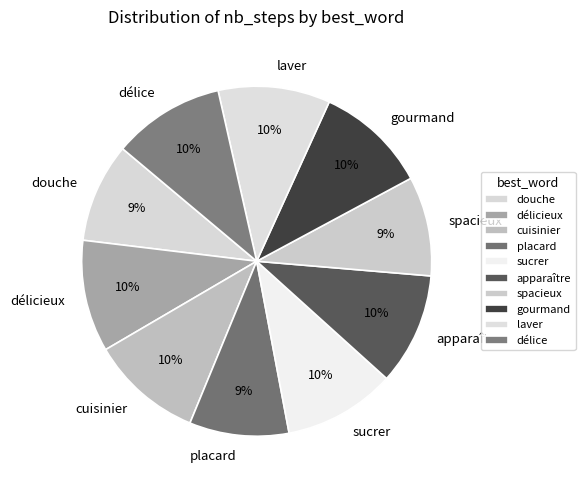

Approximately how many times larger is the value at gourmand compared to apparaître?

1.0